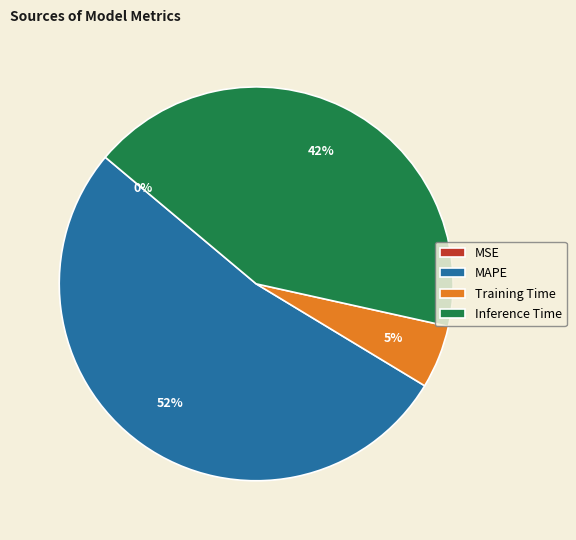

Is the sum of MAPE and Inference Time greater than half?

Yes